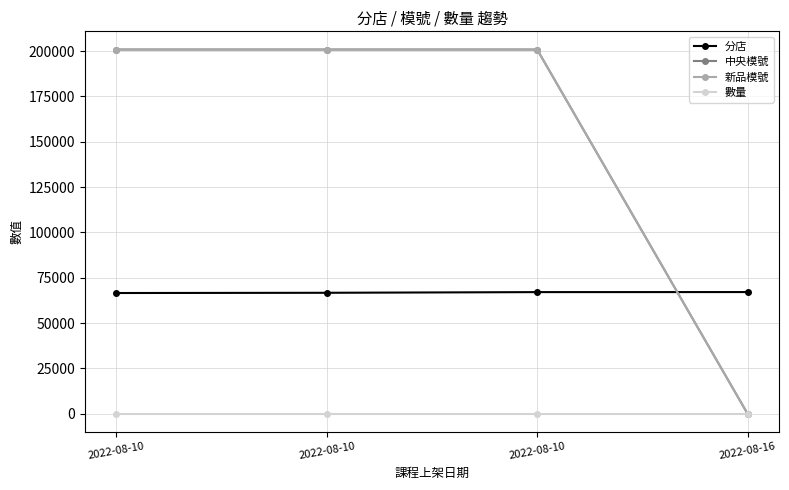

The 新品模號 series shows 2 at 2022-08-16. True or false?

False